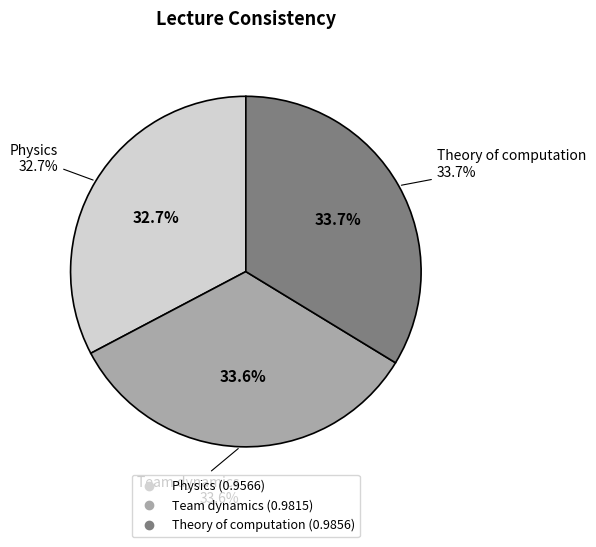

To the nearest percent, what portion does Theory of computation represent?

34%